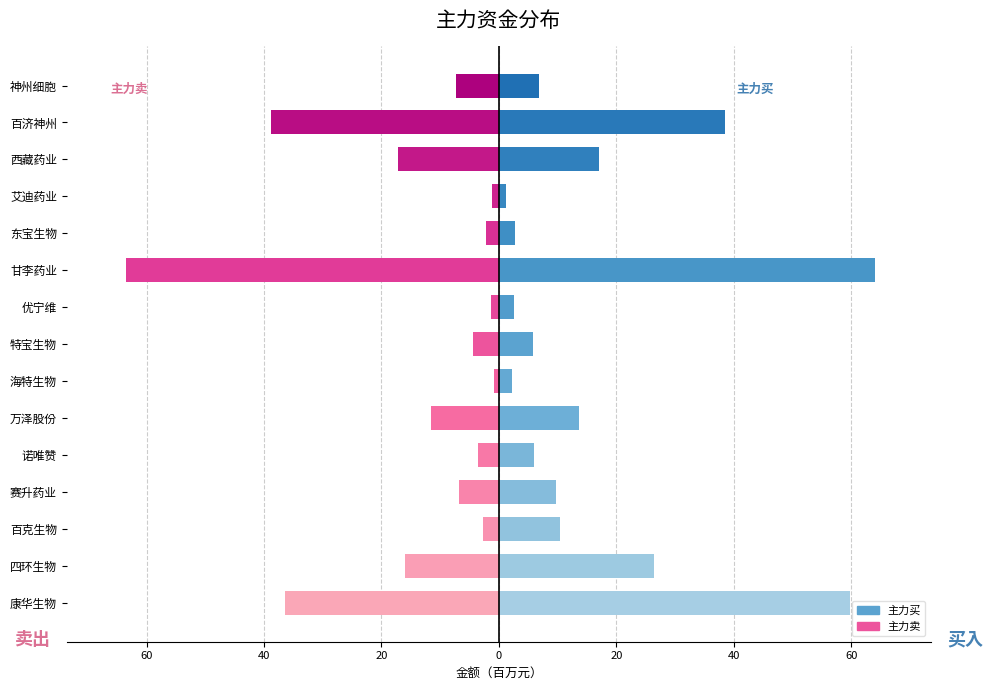

What is the lowest value of the 主力买 series?

1.3